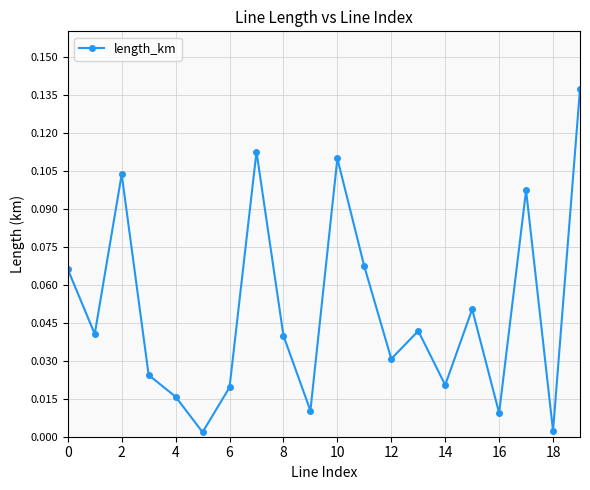

True or false: the data has more than 0 interior local peaks.

True